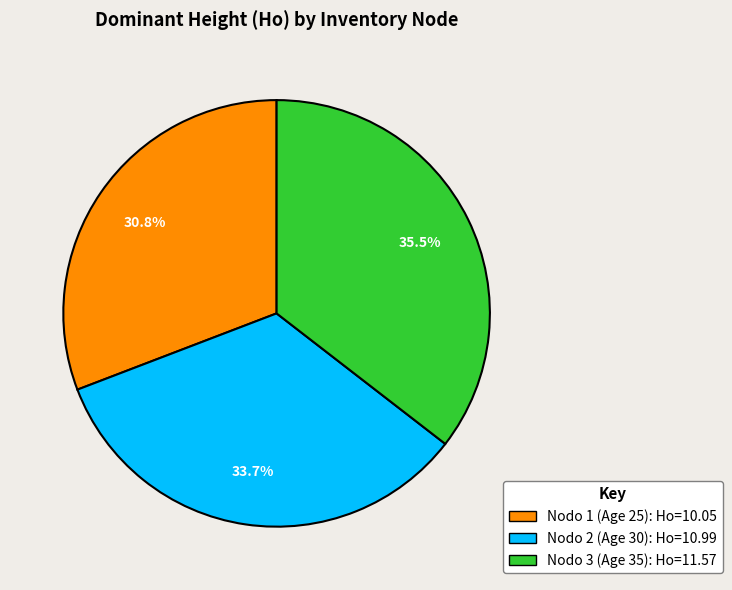

Is there any slice that represents more than half of the pie?

No